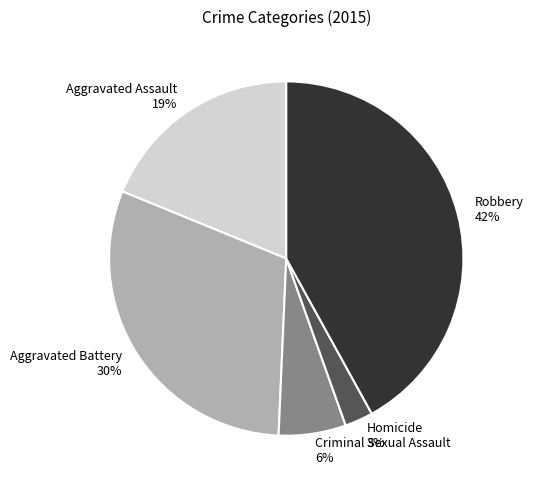

Is it true that Aggravated Assault is 27% of the pie?

False